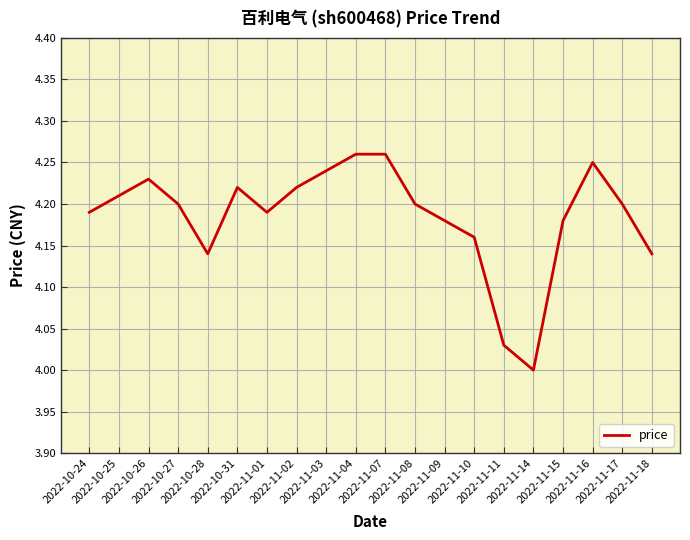

True or false: the data has more than 0 interior local peaks.

True